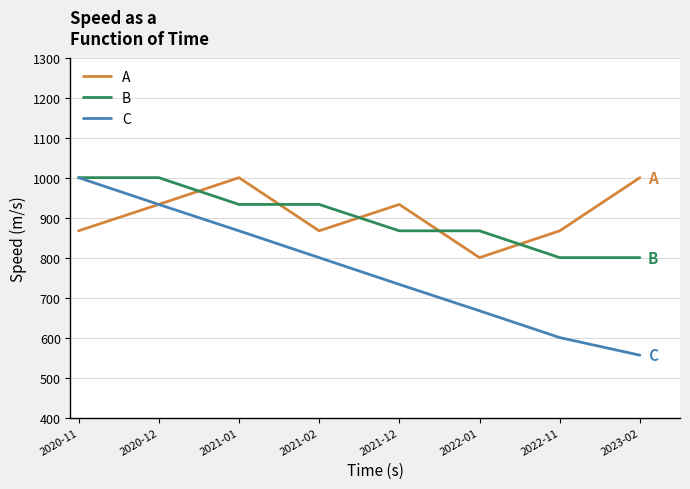

Reading left to right, extract all data points from this chart.

A: 867	933	1000	867	933	800	867	1000
B: 1000	1000	933	933	867	867	800	800
C: 1000	933	867	800	733	667	600	556